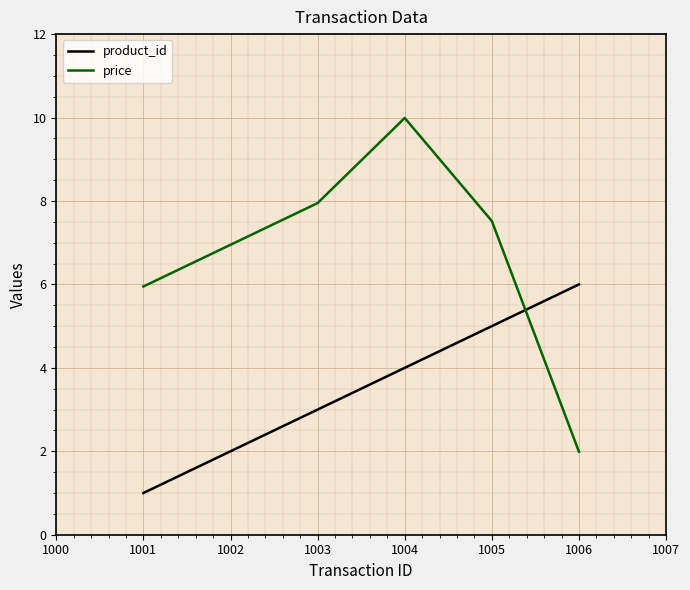

List the series in order of their overall mean, highest first.

price, product_id